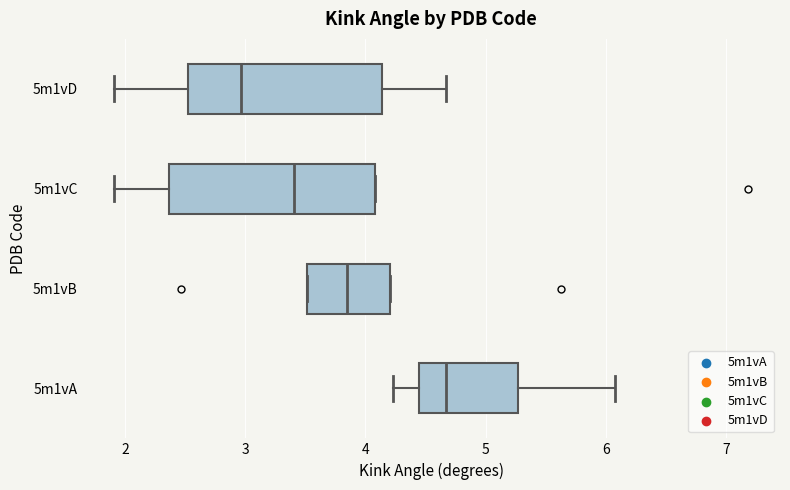

Reading bottom to top, read every box against the x-axis: the position of its median line, the range the box covers, and the ends of its whiskers. The values are not printed on the chart, so give them approximately, as read against the axis.

5m1vA: median 4.7, box 4.4 to 5.3, whiskers 4.2 to 6.1
5m1vB: median 3.8, box 3.5 to 4.2, whiskers 3.5 to 4.2
5m1vC: median 3.4, box 2.4 to 4.1, whiskers 1.9 to 4.1
5m1vD: median 3.0, box 2.5 to 4.1, whiskers 1.9 to 4.7